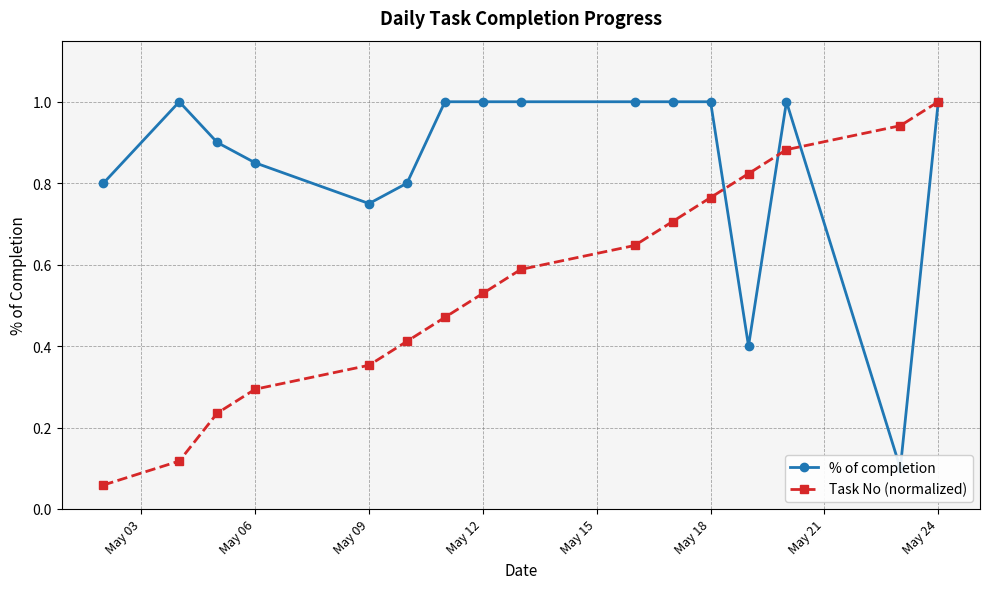

The value of Task No (normalized) at May 18 is 1.3. True or false?

False